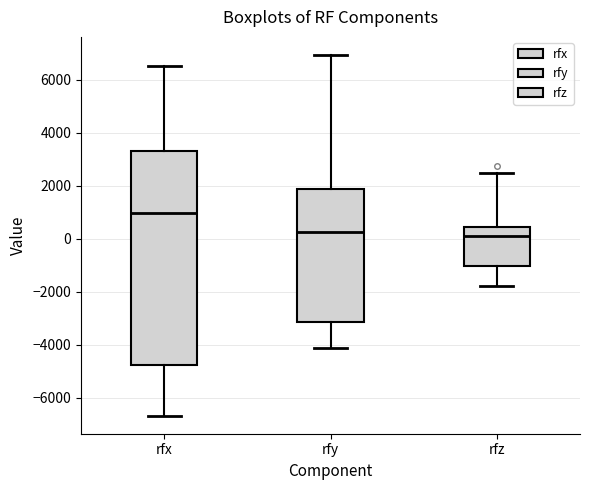

Which box is the tallest, from its lower edge to its upper edge?

rfx